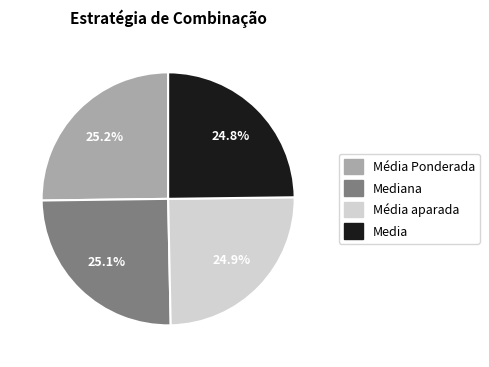

Does any single category account for the majority?

No